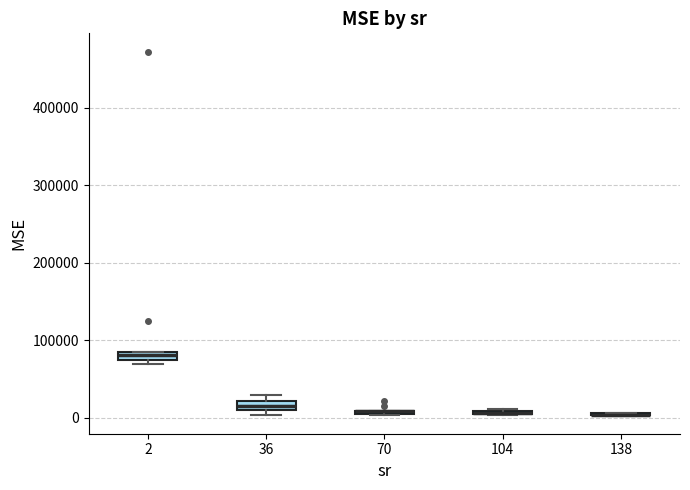

Where is the lower edge of the box at x = 70 on the y-axis? The values are not printed on the chart, so give them approximately, as read against the axis.

0